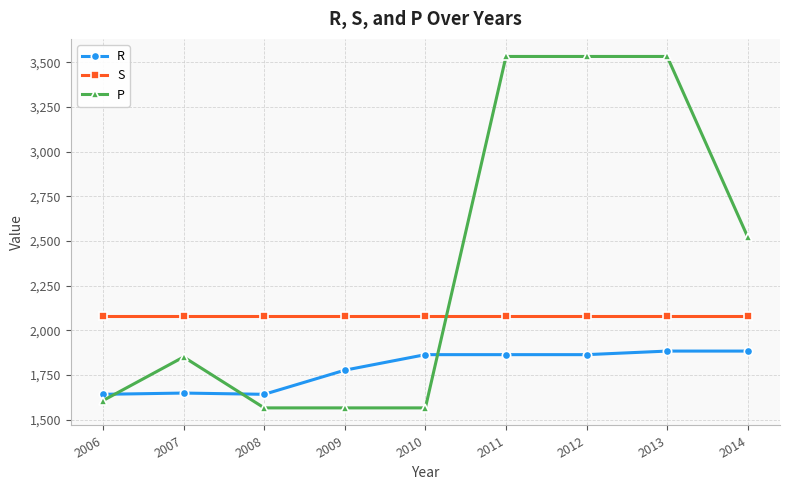

True or false: S and R cross at least once.

False